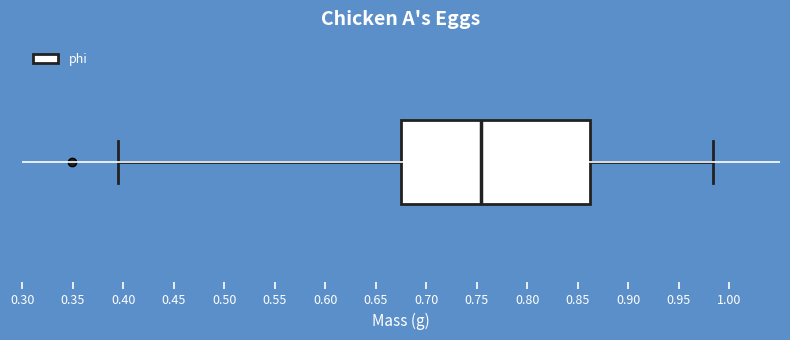

Transcribe this box plot: give where the median line is, the range the box spans, and where the two whiskers end, as read against the x-axis. The values are not printed on the chart, so give them approximately, as read against the axis.

median 0.755, box 0.675 to 0.860, whiskers 0.395 to 0.985